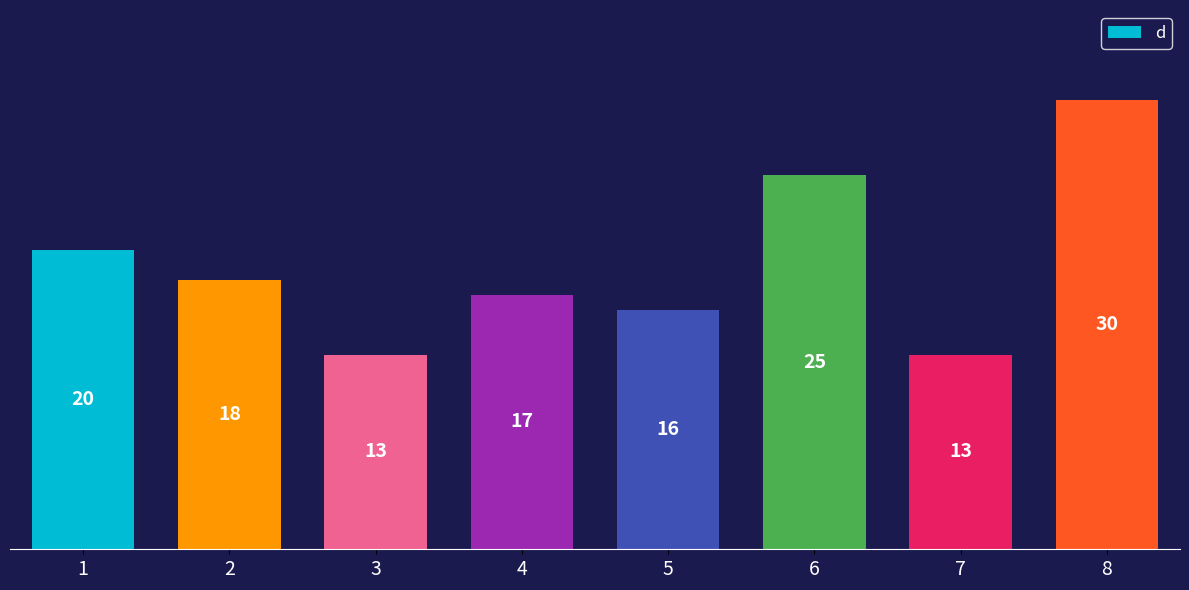

How many bars are there in total?

8